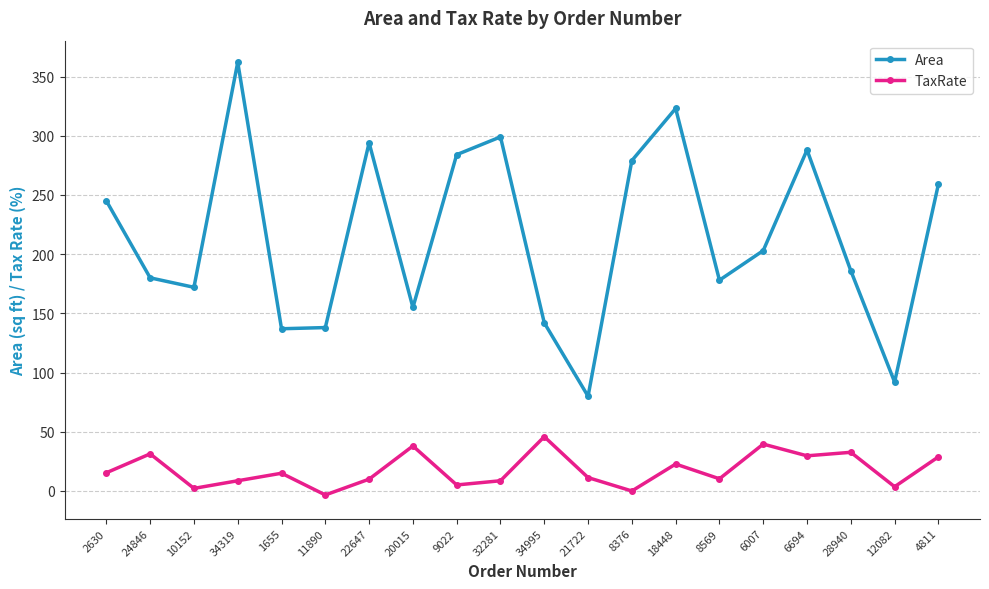

True or false: TaxRate and Area intersect in this chart.

False